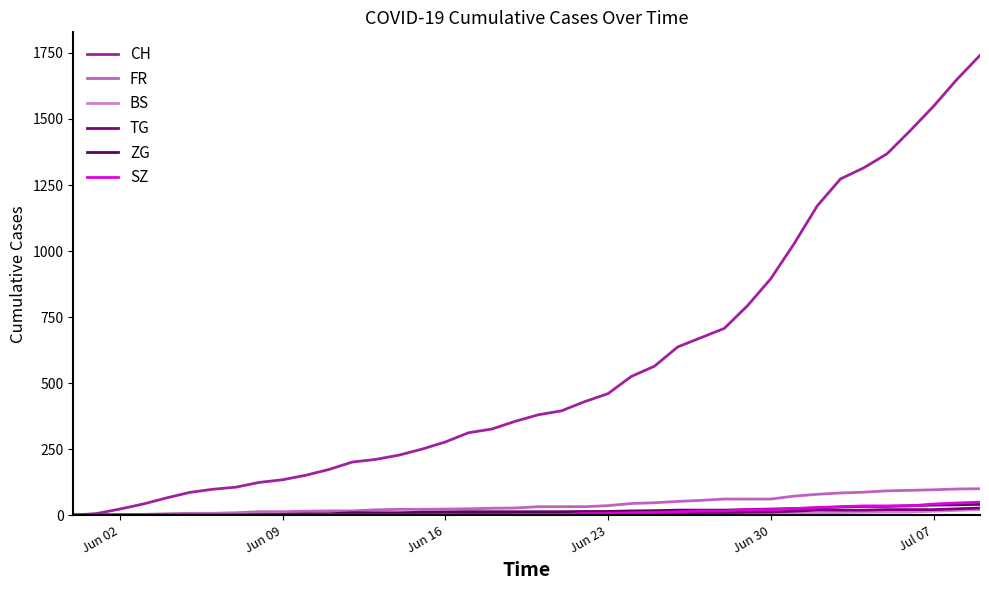

Reading left to right, what are all the values shown in this chart?

CH: 0	6	23	42	65	86	98	106	124	134	151	173	201	211	227	250	277	312	326	355	380	395	430	460	525	564	637	672	707	793	895	1027	1171	1273	1315	1368	1456	1548	1649	1741
FR: 0	0	2	3	5	7	7	9	13	13	15	16	16	20	22	22	23	24	26	27	32	32	32	36	44	47	52	56	61	61	61	72	79	84	87	92	94	96	99	100
BS: 0	0	0	1	1	4	4	4	4	5	5	5	5	5	5	5	5	6	6	7	7	7	7	7	7	7	7	7	7	7	7	7	8	10	11	12	12	15	18	21
TG: 0	0	0	0	0	0	0	0	1	1	1	1	1	1	1	1	1	2	2	2	2	2	2	3	4	6	8	10	10	11	12	15	19	19	19	21	21	21	24	27
ZG: 0	0	0	0	0	0	0	0	1	3	5	5	9	9	9	11	12	13	13	13	13	13	14	14	16	17	19	19	19	21	23	25	27	31	33	33	36	38	39	41
SZ: 0	0	0	0	0	0	0	0	0	0	0	1	1	1	1	1	1	1	1	2	2	2	6	6	9	10	13	16	16	21	21	25	29	32	35	35	35	42	46	49